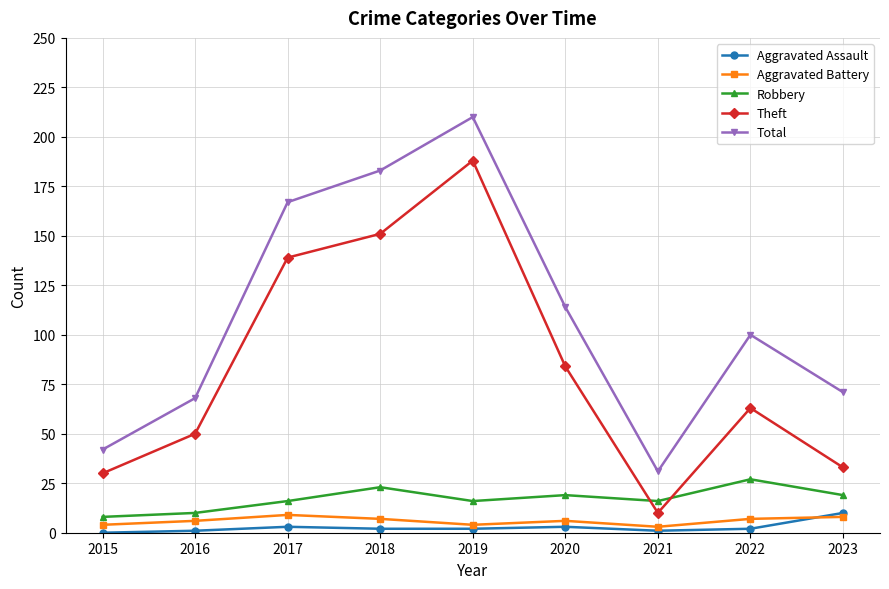

True or false: Robbery and Aggravated Assault cross at least once.

False